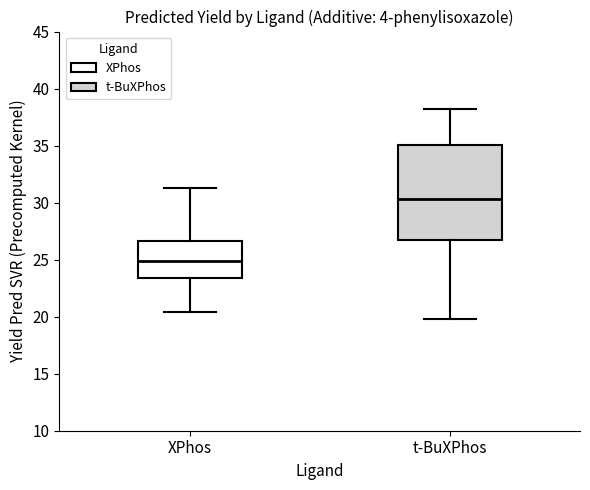

Reading left to right, transcribe this box plot: for each box, give where its median line is, the range the box spans, and where its two whiskers end, as read against the y-axis. The values are not printed on the chart, so give them approximately, as read against the axis.

XPhos: median 25.0, box 23.5 to 26.5, whiskers 20.5 to 31.5
t-BuXPhos: median 30.5, box 26.5 to 35.0, whiskers 20.0 to 38.0